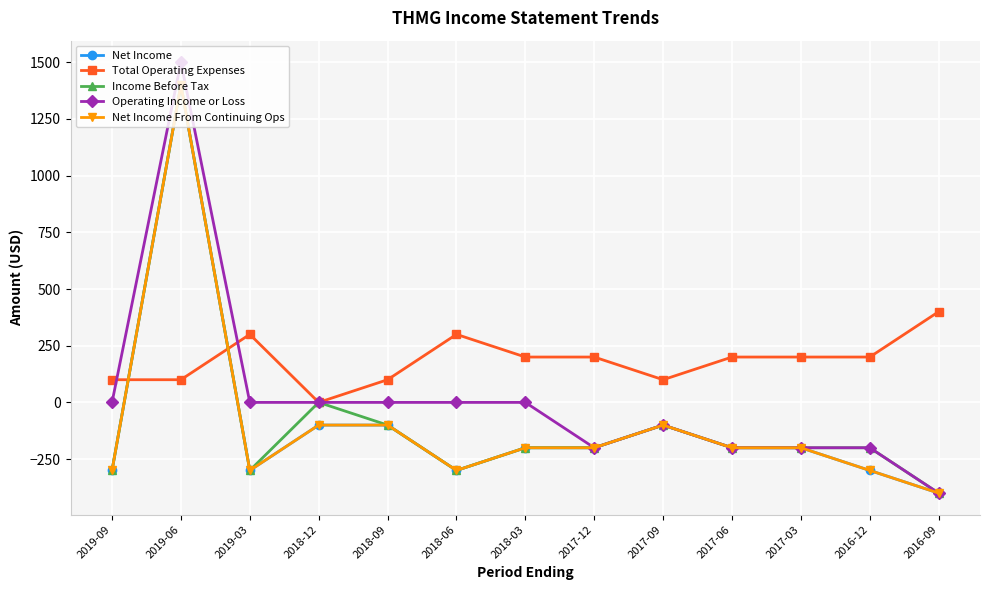

Where is the first local maximum for Net Income?

2019-06